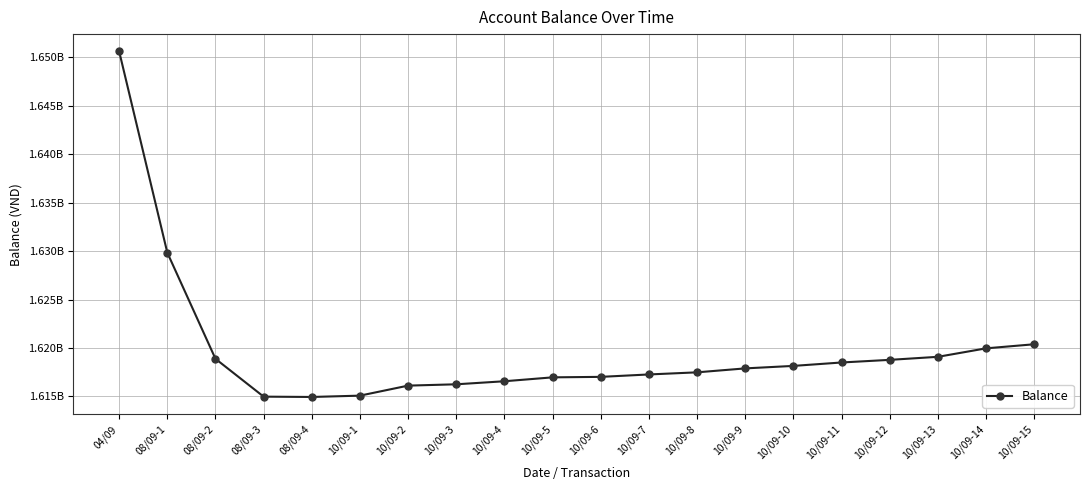

Reading left to right, transcribe all the data shown in this chart.

04/09=1650626523	08/09-1=1629836523	08/09-2=1618873623	08/09-3=1614966623	08/09-4=1614933623	10/09-1=1615070523	10/09-2=1616105523	10/09-3=1616242423	10/09-4=1616556843	10/09-5=1616959623	10/09-6=1617009863	10/09-7=1617259203	10/09-8=1617477723	10/09-9=1617885593	10/09-10=1618142473	10/09-11=1618495253	10/09-12=1618766133	10/09-13=1619080553	10/09-14=1619955553	10/09-15=1620377513